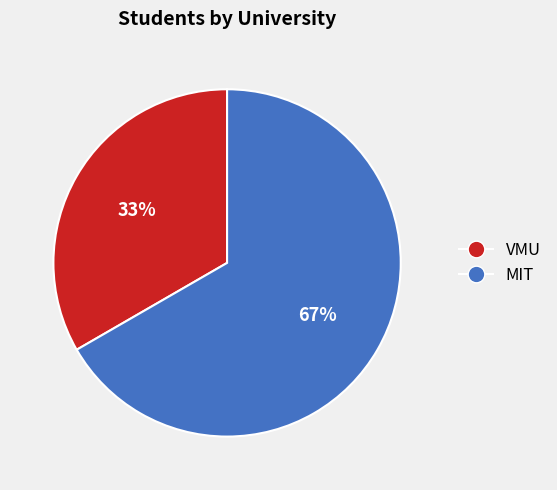

True or false: MIT accounts for 79% of the total.

False